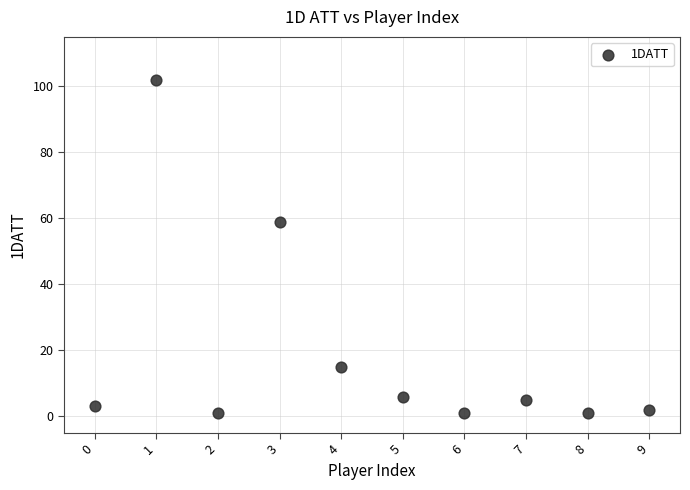

What is the range of Y values (max minus min)?

101